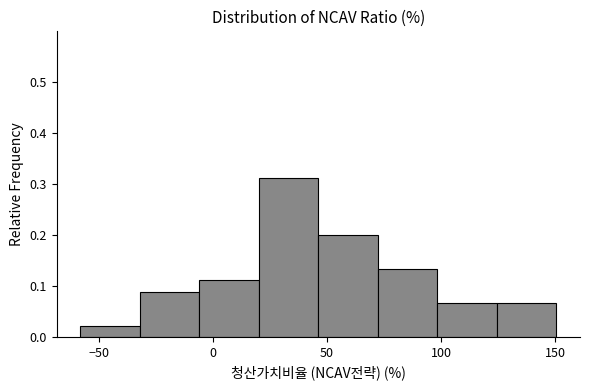

Reading left to right, transcribe this chart: for each bar, give the range it covers on the x-axis and its height. Neither the bar edges nor the heights are printed on the chart, so give them approximately, as read against the axes.

-60 to -30: 0.02
-30 to -5: 0.09
-5 to 20: 0.11
20 to 45: 0.31
45 to 70: 0.20
70 to 100: 0.13
100 to 125: 0.07
125 to 150: 0.07